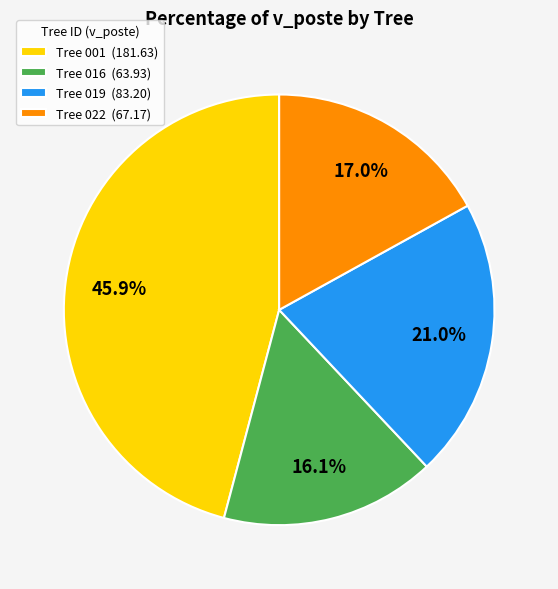

Do Tree 019 (83.20) and Tree 016 (63.93) together represent more than half of the pie?

No